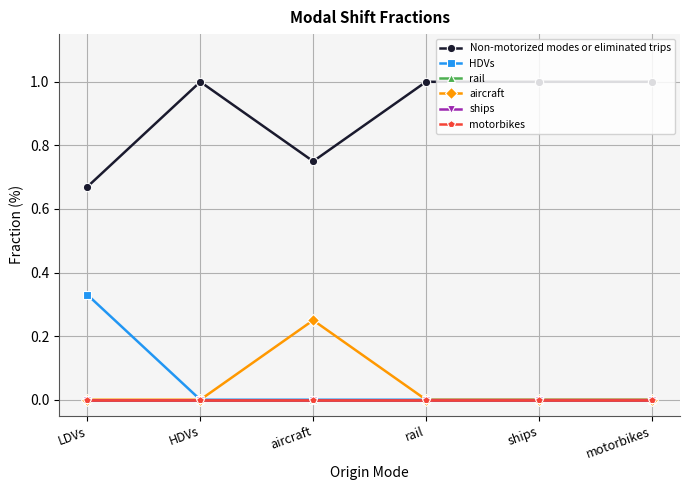

Between LDVs and aircraft, which is larger?

aircraft